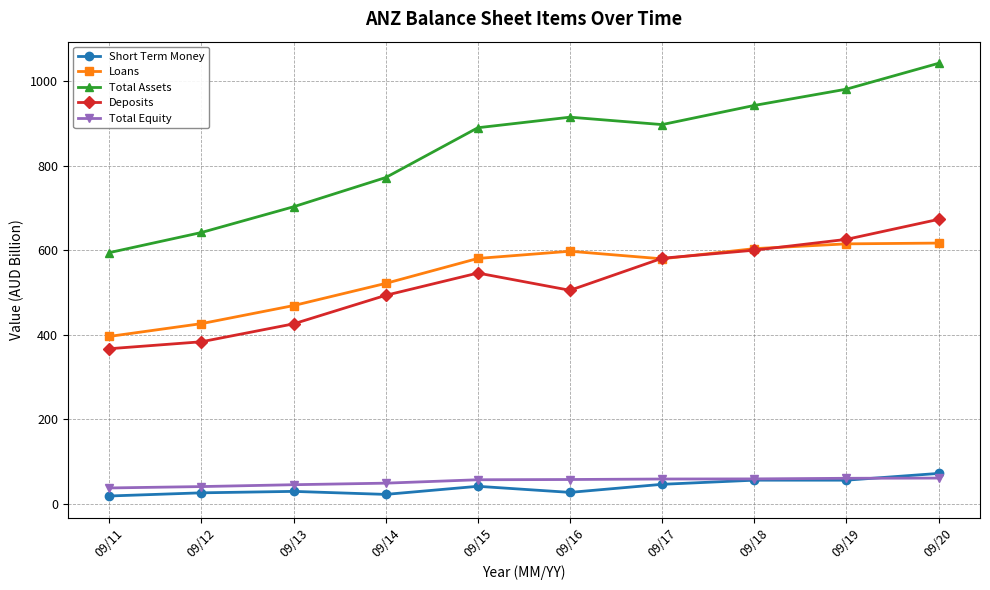

What is the average value of the Total Assets series?

838.0